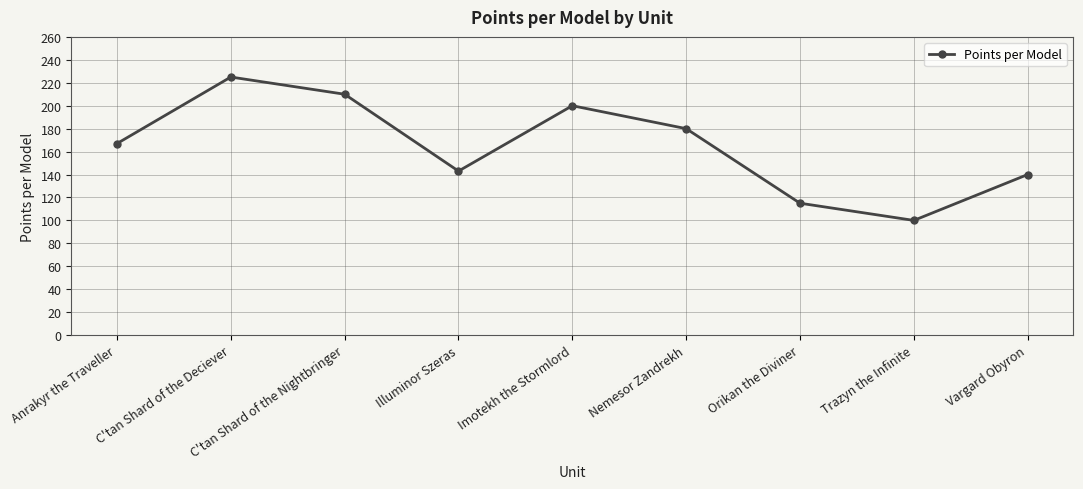

How many points are higher than both their immediate neighbors (excluding endpoints)?

2